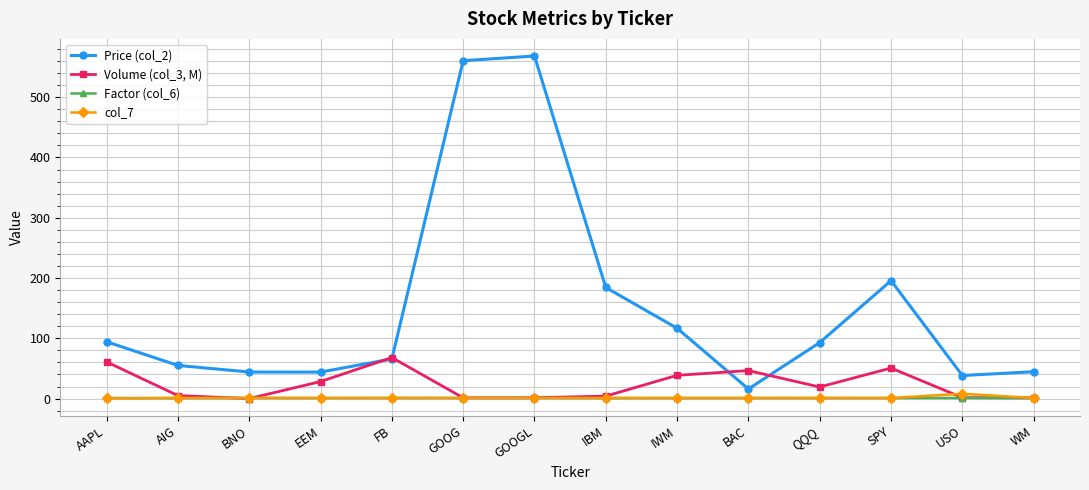

Which series has the largest total across all categories?

Price (col_2)